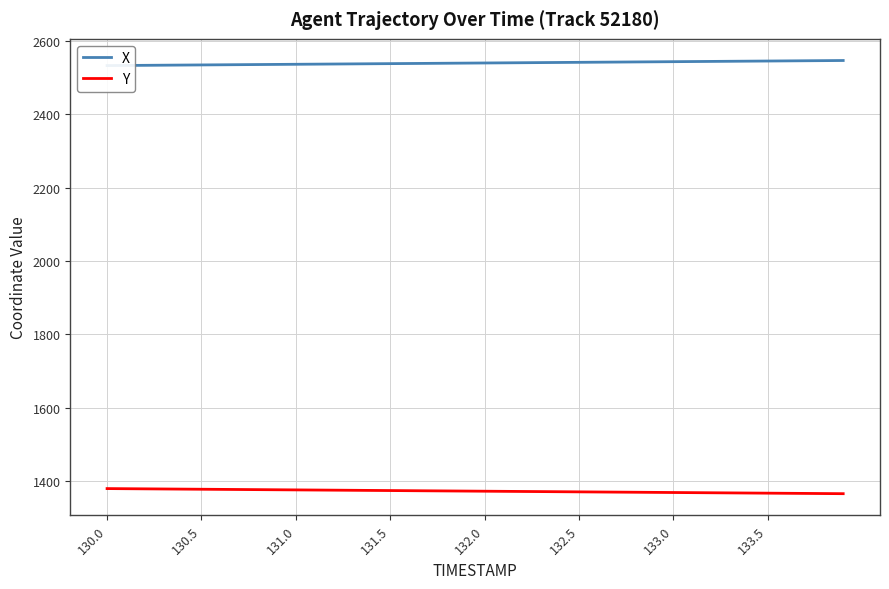

True or false: Y has a value of 2030.8 at 132.5.

False